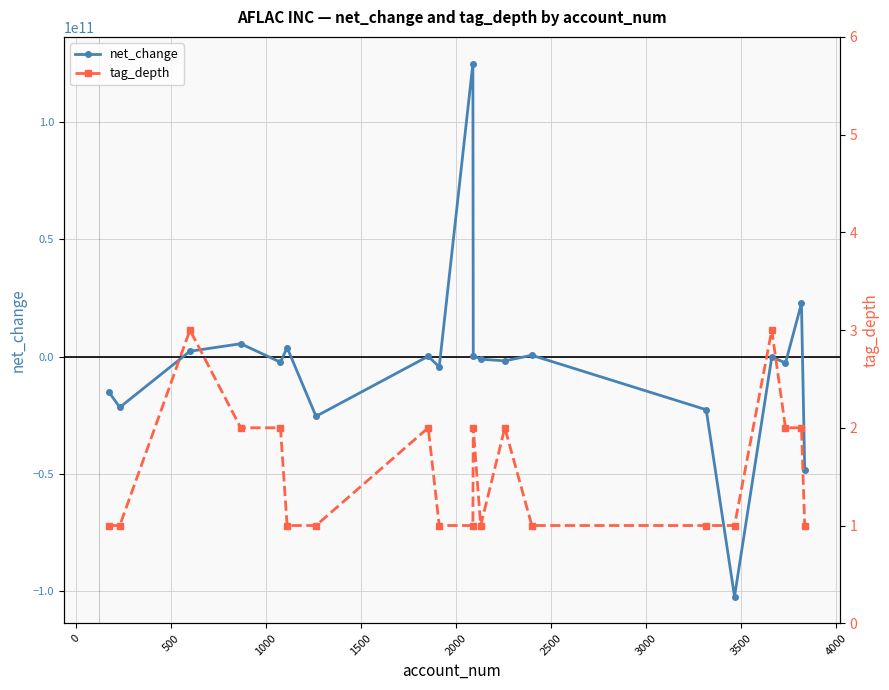

What is the highest value of the net_change series?

125111000000